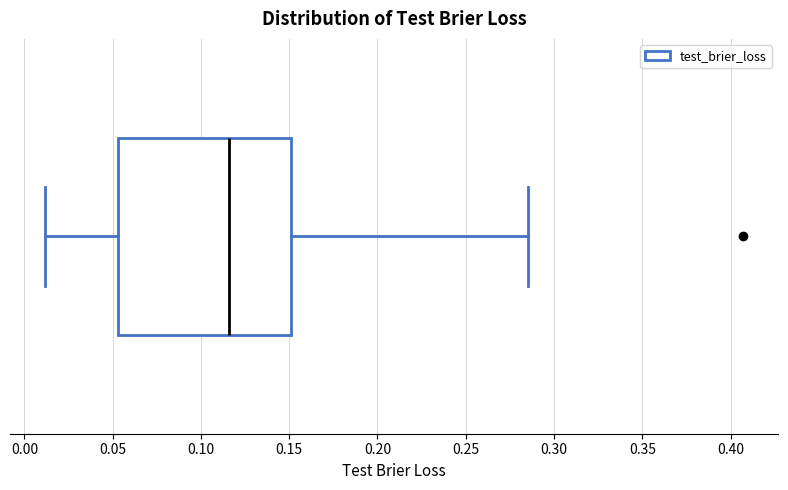

Read this box plot against the x-axis: the position of the median line, the range covered by the box, and the ends of both whiskers. The values are not printed on the chart, so give them approximately, as read against the axis.

median 0.115, box 0.055 to 0.150, whiskers 0.010 to 0.285